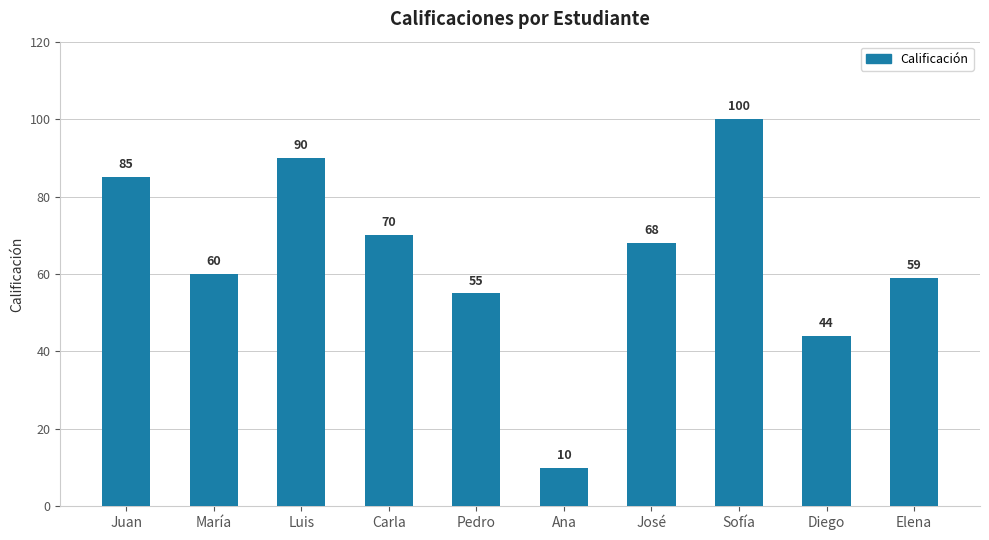

What is the difference between the maximum and minimum values?

90